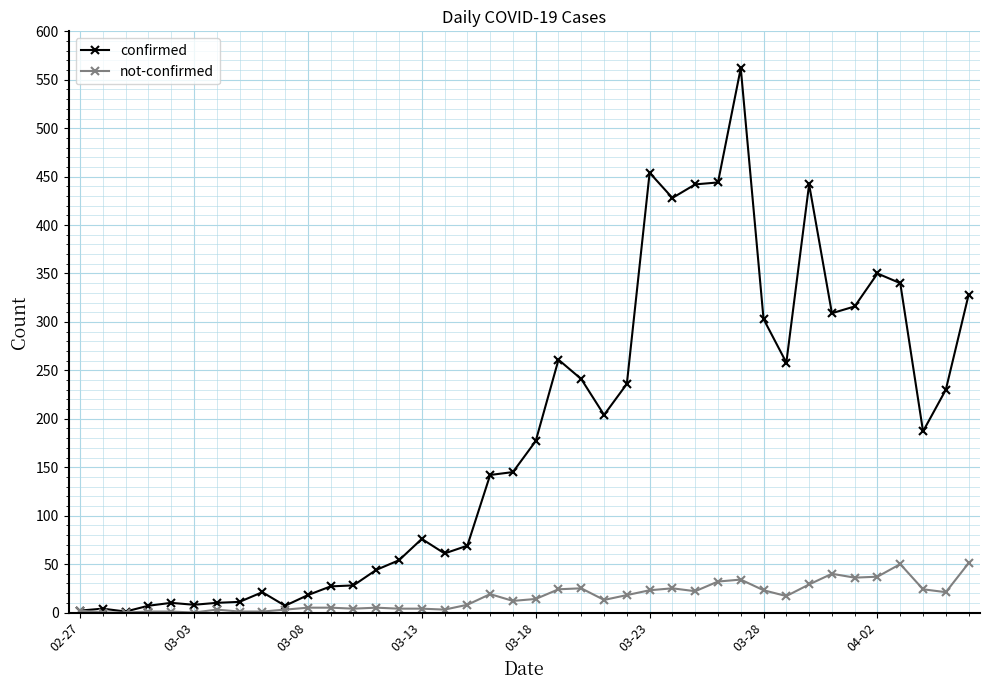

Which series has the largest total across all categories?

confirmed